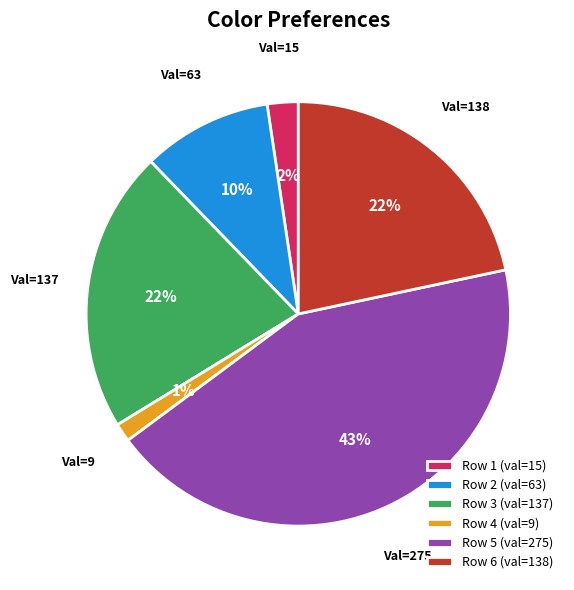

Approximately how many times larger is the value at Row 6 (val=138) compared to Row 3 (val=137)?

1.0